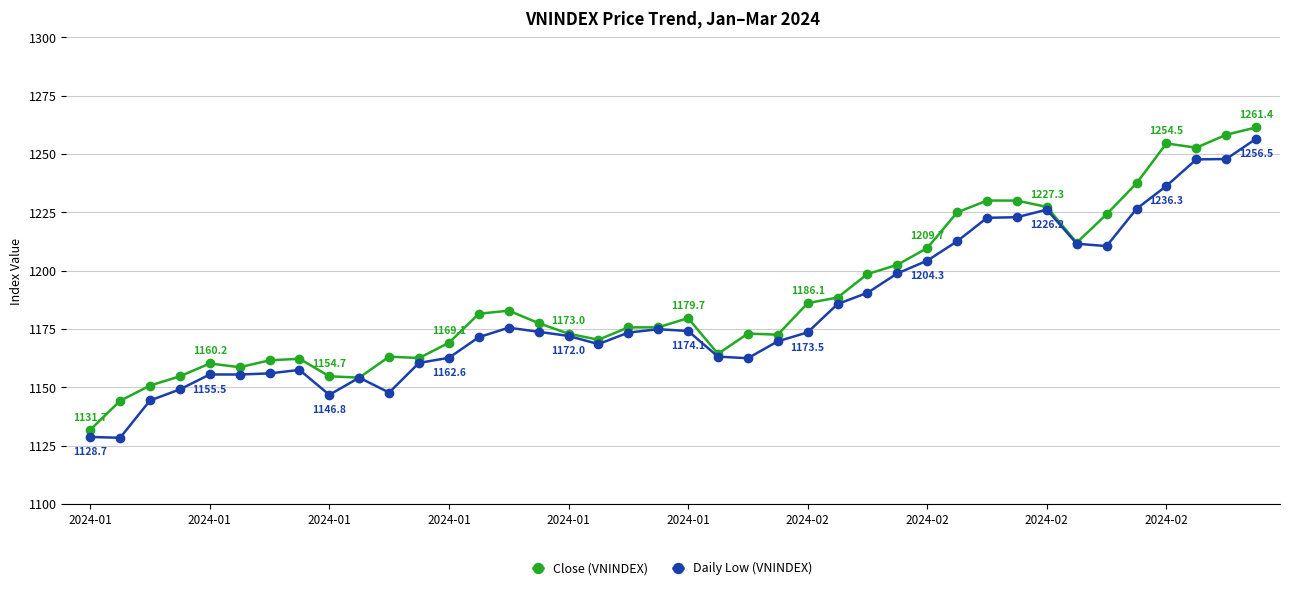

What is the value of the Daily Low (VNINDEX) point at the 9th from the left?

1146.8